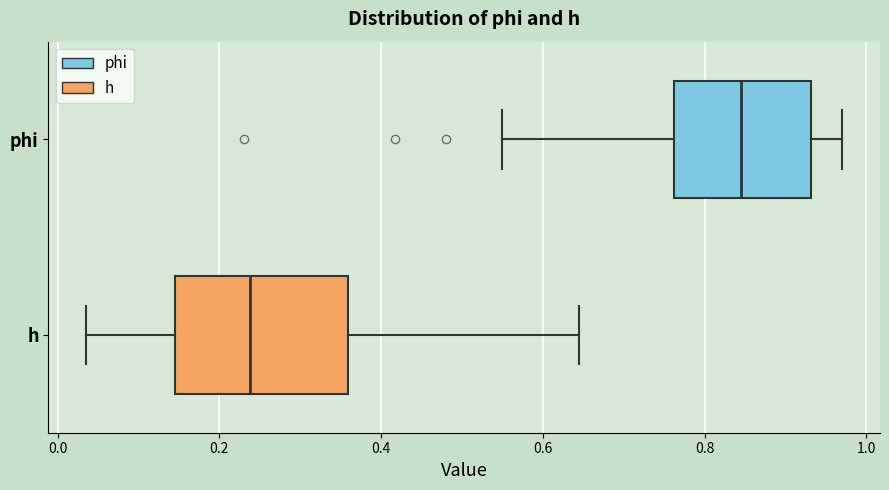

Which box has the furthest to the right median line?

phi